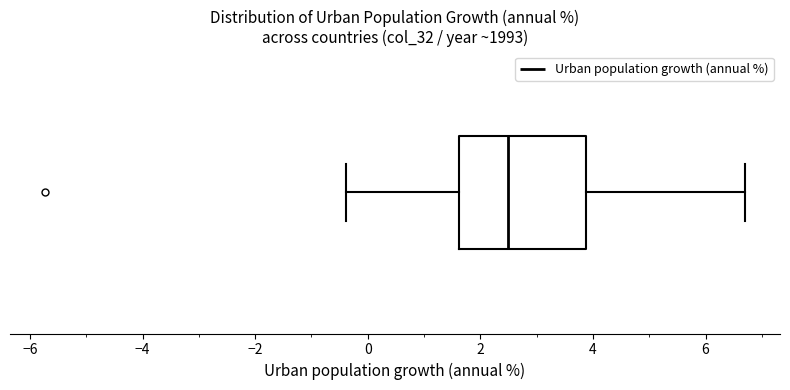

Read this box plot against the x-axis: the position of the median line, the range covered by the box, and the ends of both whiskers. The values are not printed on the chart, so give them approximately, as read against the axis.

median 2.4, box 1.6 to 3.8, whiskers -0.4 to 6.8